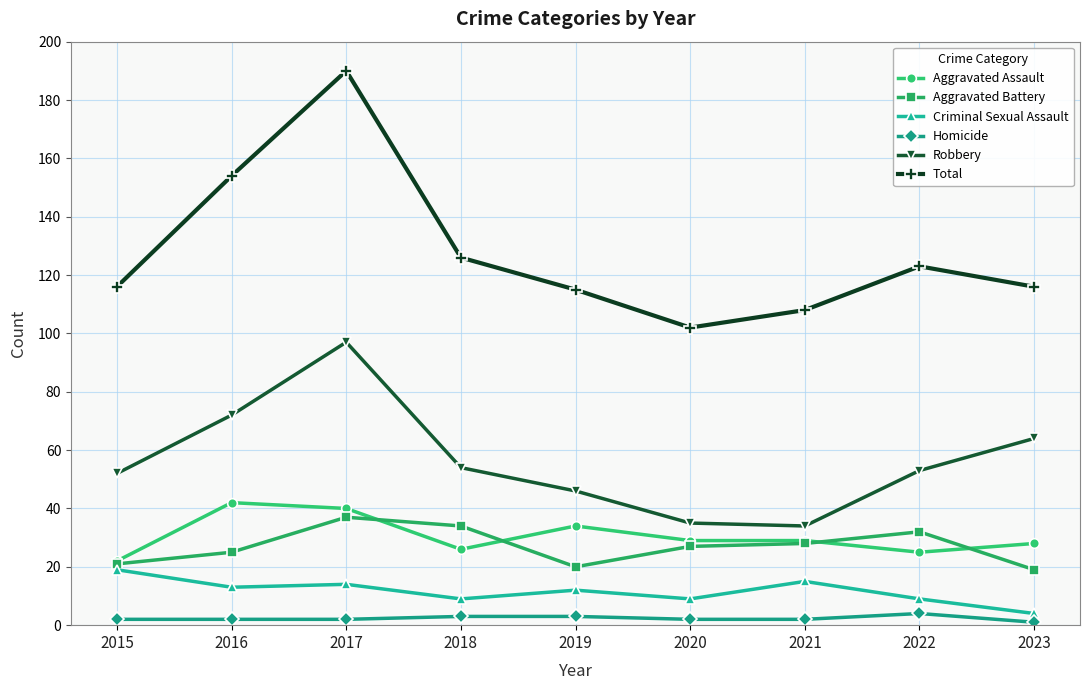

What is the sum of the Aggravated Assault values at 2015 and 2017?

62